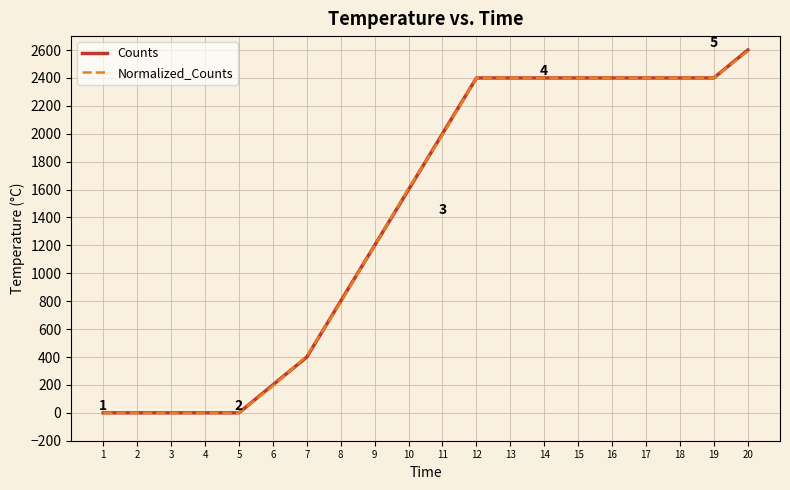

How many distinct data groups are displayed?

2